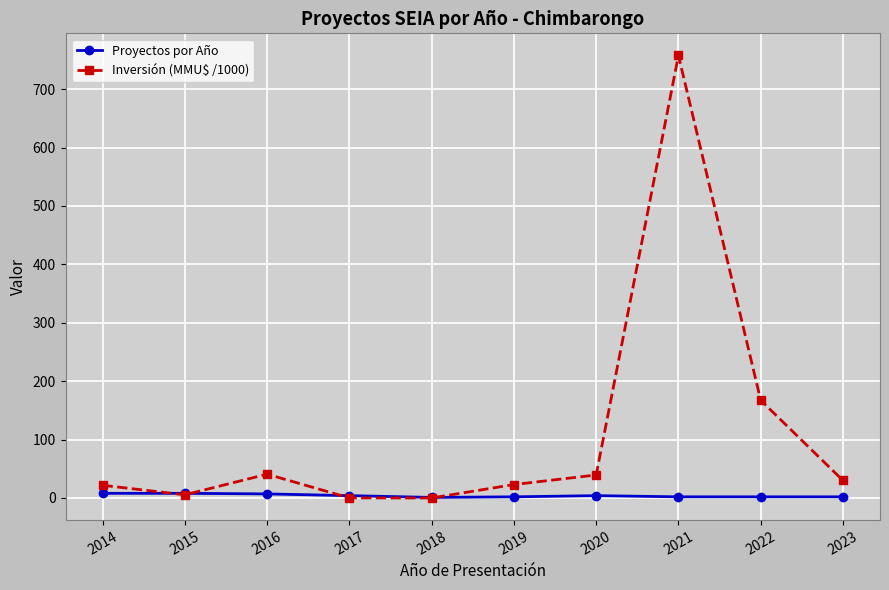

How many intersections are there between Inversión (MMU$ /1000) and Proyectos por Año?

4